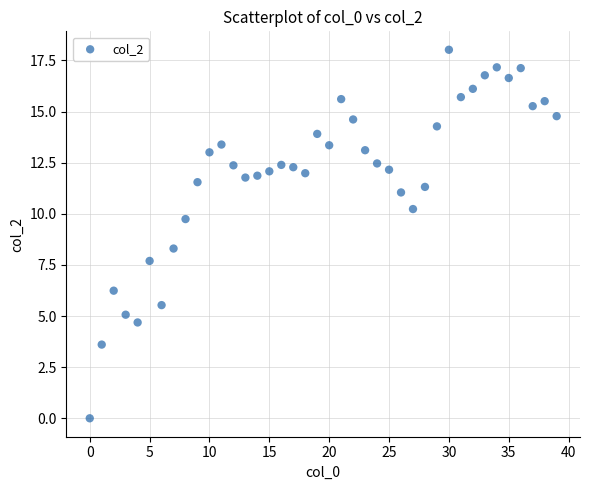

What is the range of Y values (max minus min)?

18.0